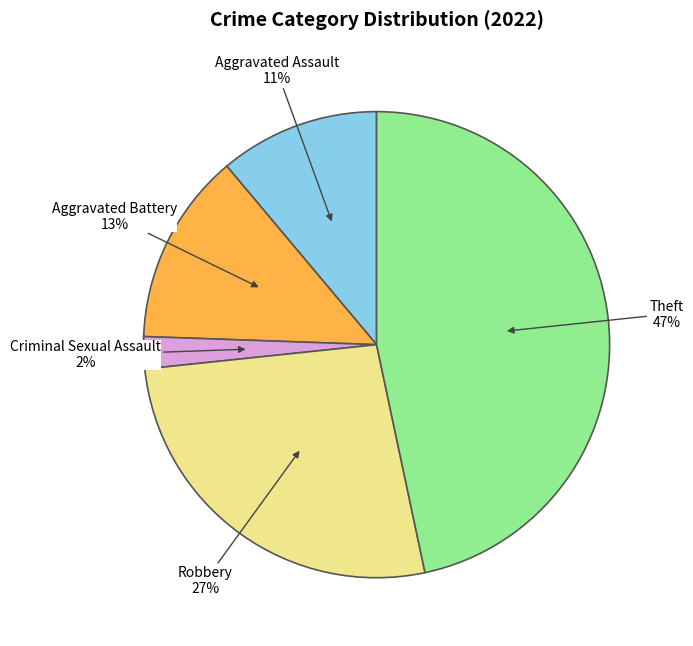

To the nearest percent, what is the average slice percentage?

20%